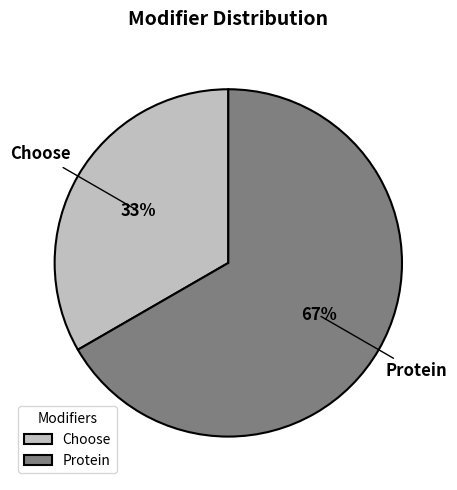

To the nearest percent, what is the average slice percentage?

50%